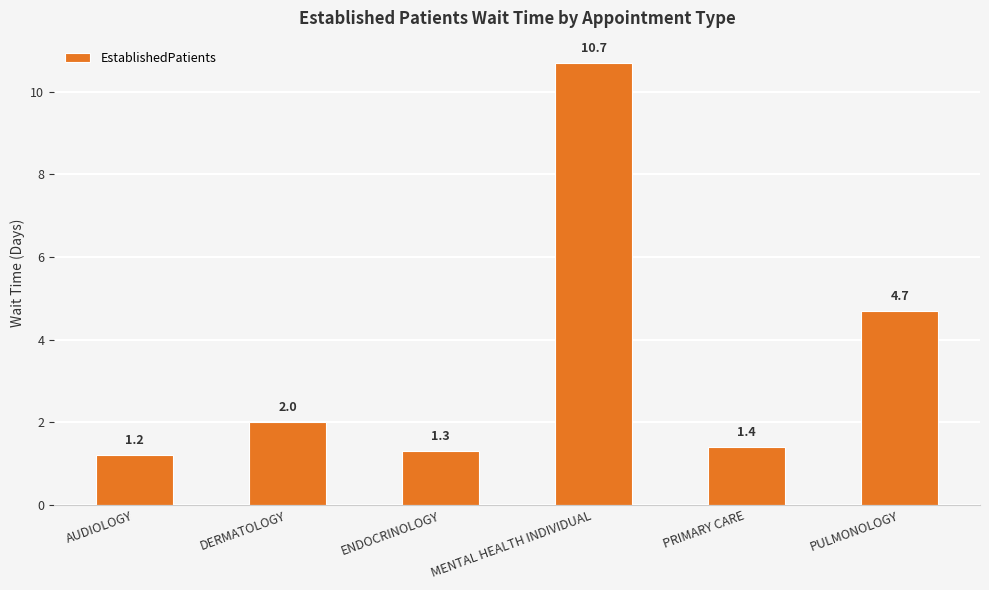

What is the label of the 5th bar from the right?

DERMATOLOGY